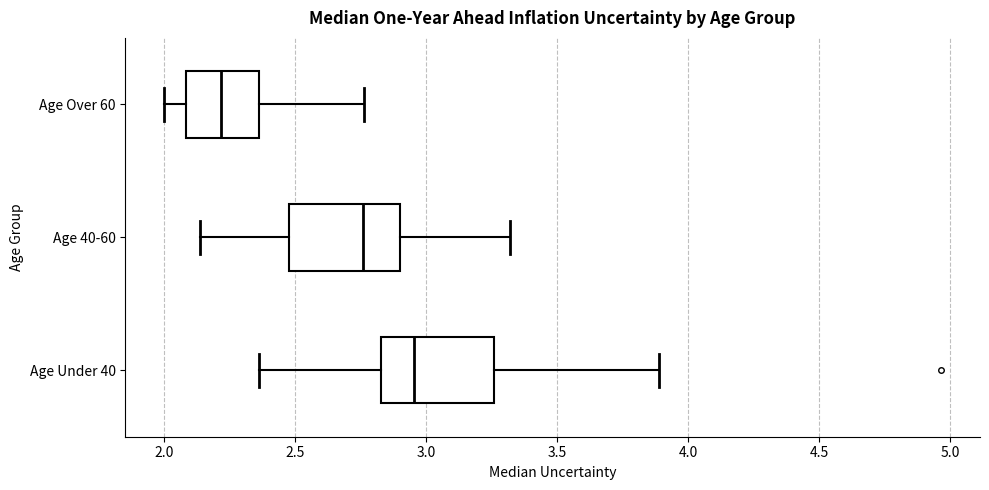

Where does the right whisker of the box for Age Under 40 end on the x-axis? The values are not printed on the chart, so give them approximately, as read against the axis.

3.90